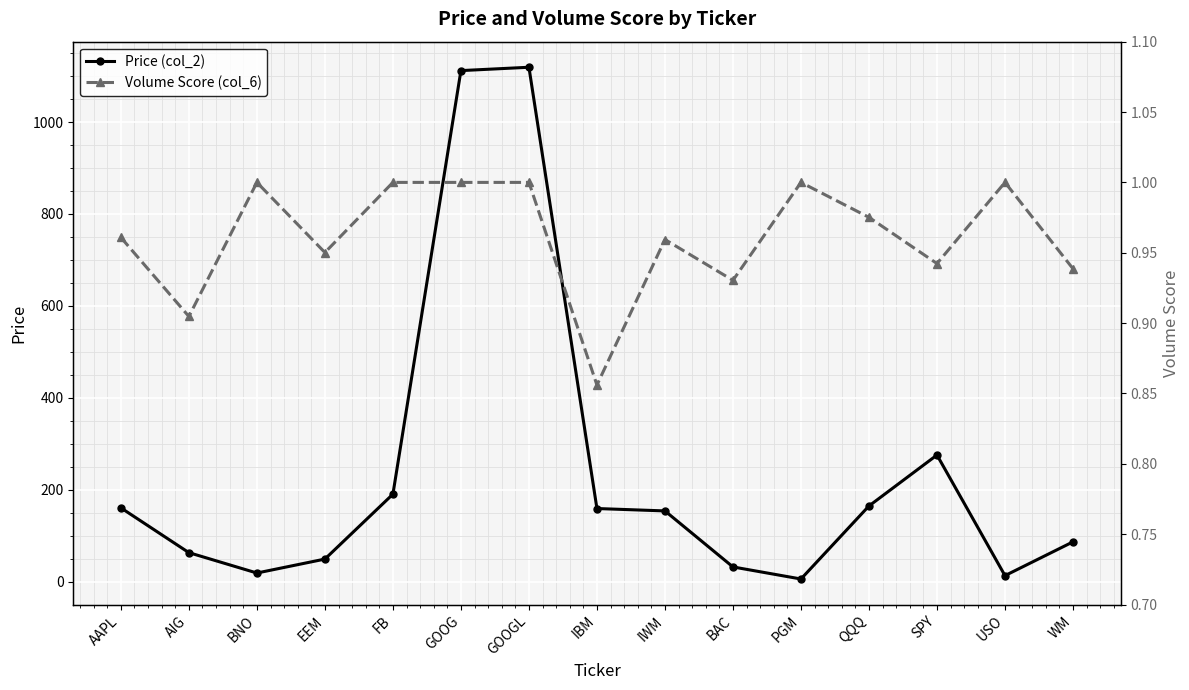

How many data points does each series have?

15